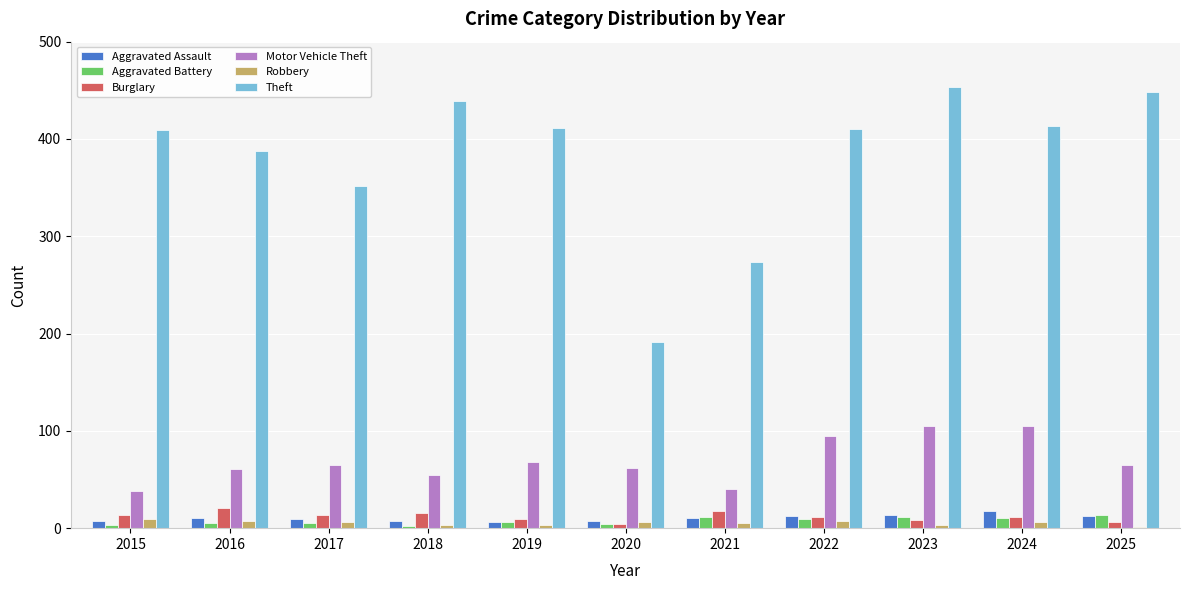

What is the maximum value shown in the chart?

453